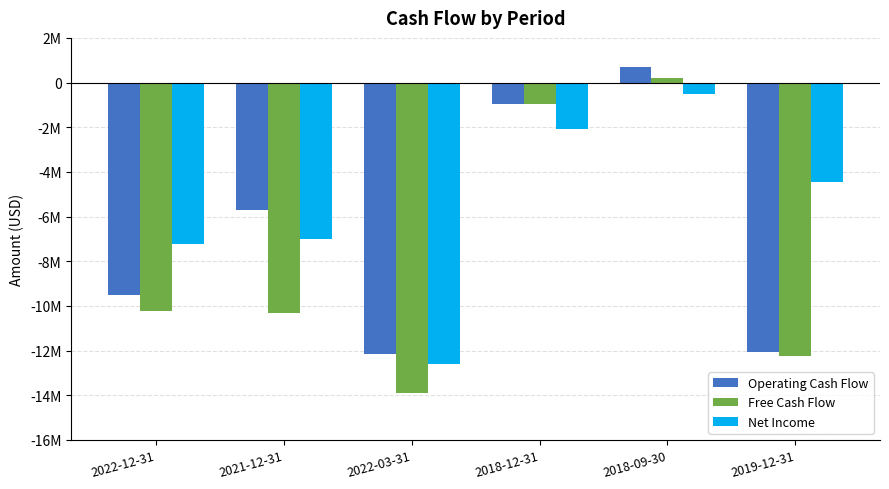

What is the difference between the Net Income values at 2022-12-31 and 2018-09-30?

6710000